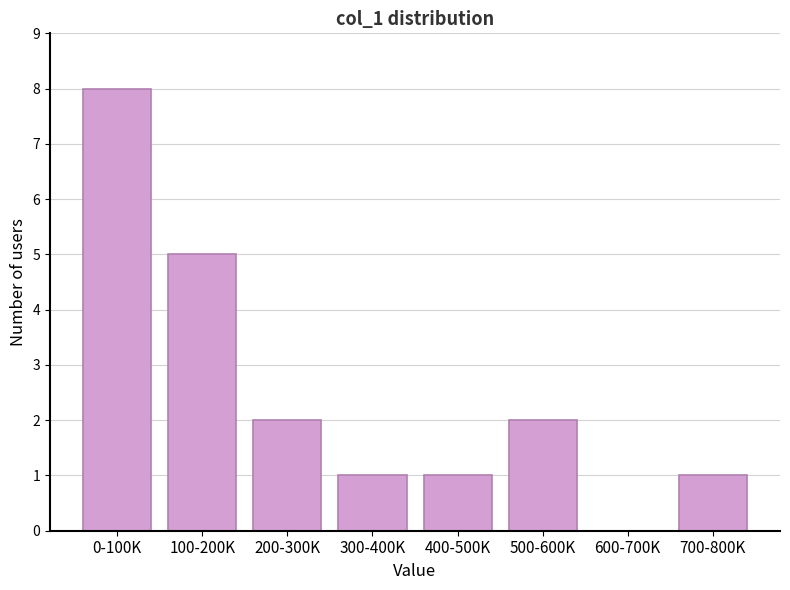

Reading left to right, list all the values displayed in this chart.

0-100K=8	100-200K=5	200-300K=2	300-400K=1	400-500K=1	500-600K=2	600-700K=0	700-800K=1